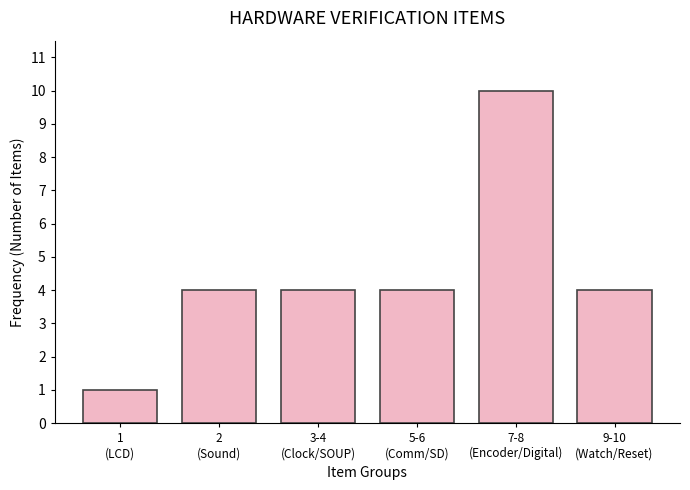

Reading left to right, list all the values displayed in this chart.

1	4	4	4	10	4